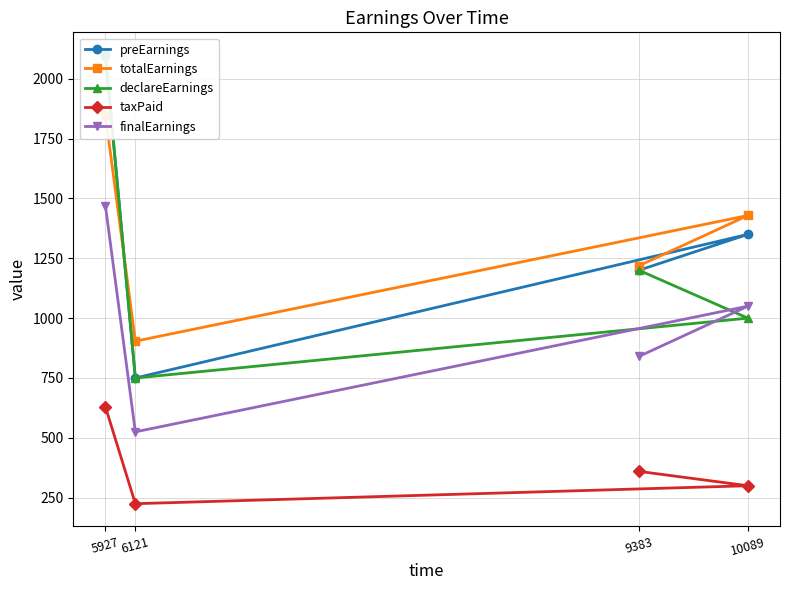

What is the value of the finalEarnings point at the 1st from the left?

1470